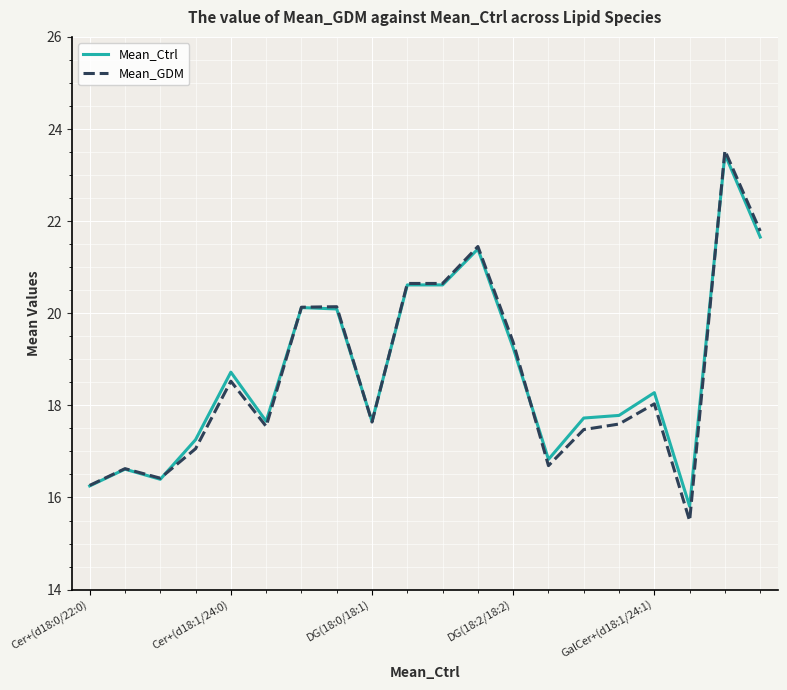

What is the maximum value for Mean_GDM?

23.5